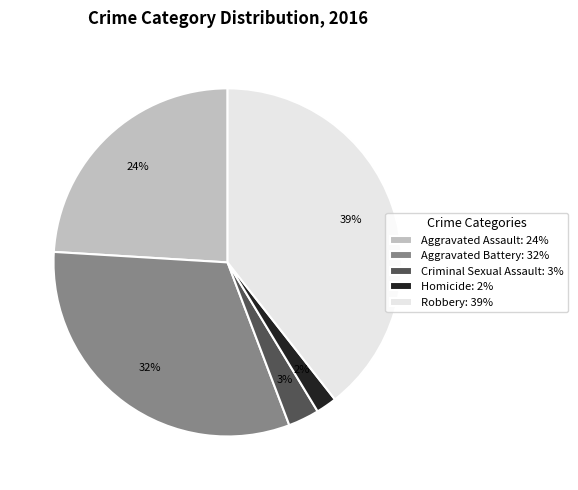

How many slices are in this pie chart?

5